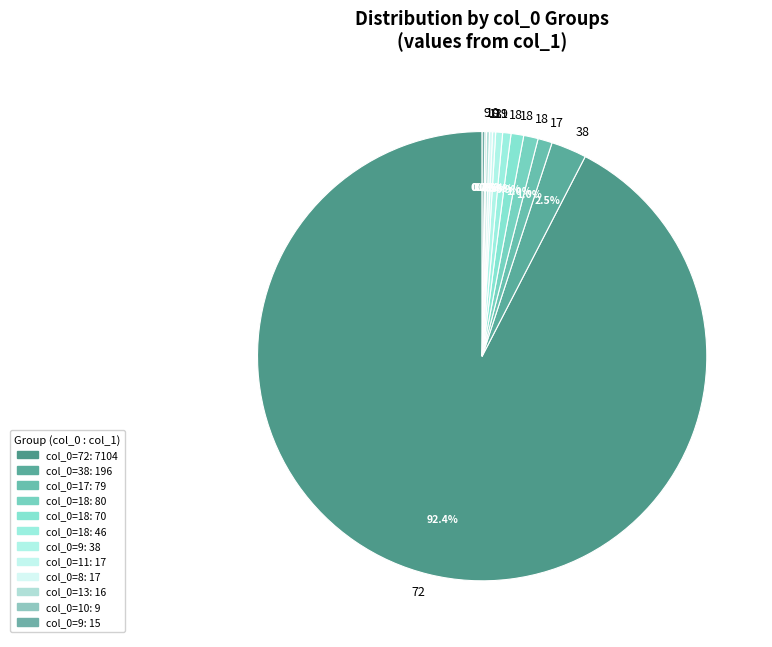

How many slices are in this pie chart?

12